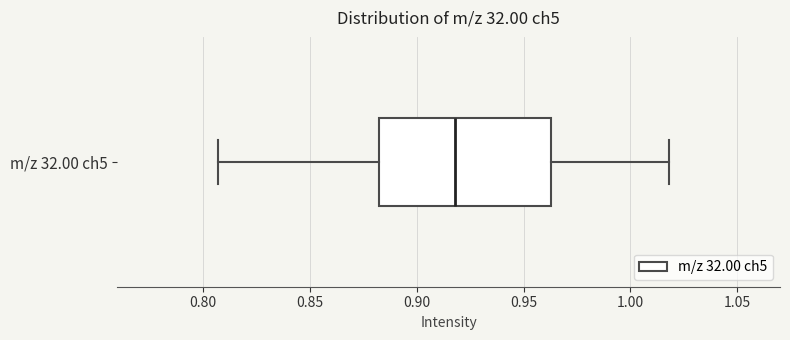

Transcribe this box plot: give where the median line is, the range the box spans, and where the two whiskers end, as read against the x-axis. The values are not printed on the chart, so give them approximately, as read against the axis.

median 0.920, box 0.880 to 0.965, whiskers 0.805 to 1.020